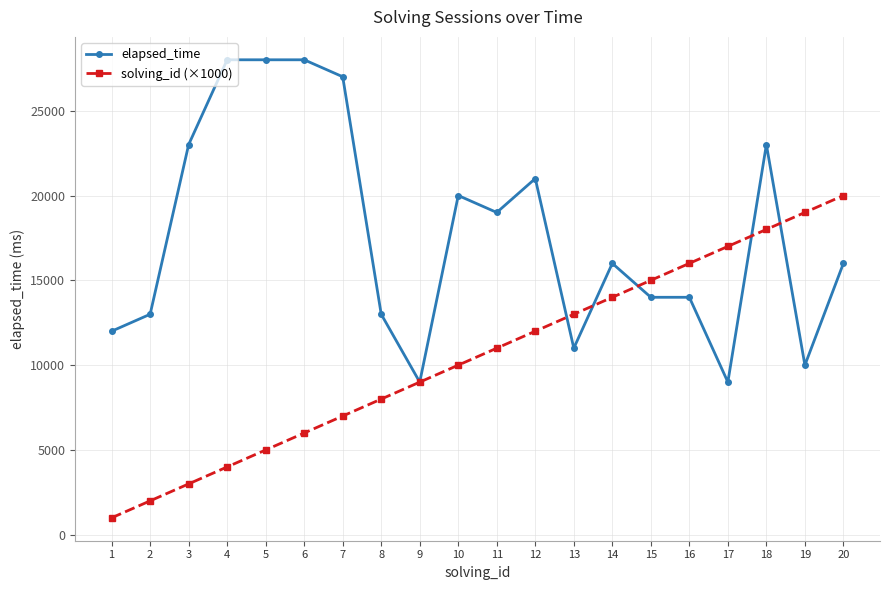

What is the difference between the second highest and minimum values in the elapsed_time series?

19000